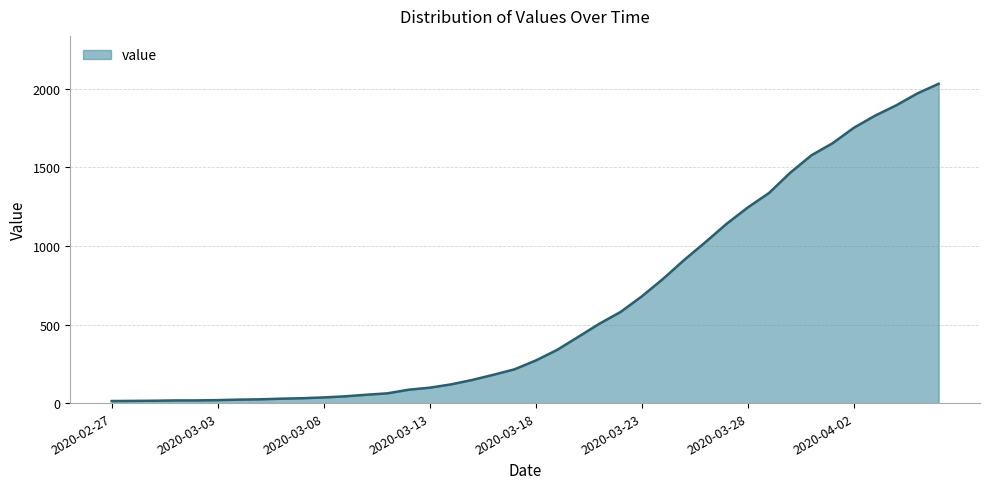

What is the value of the 36th point from the left?

1752